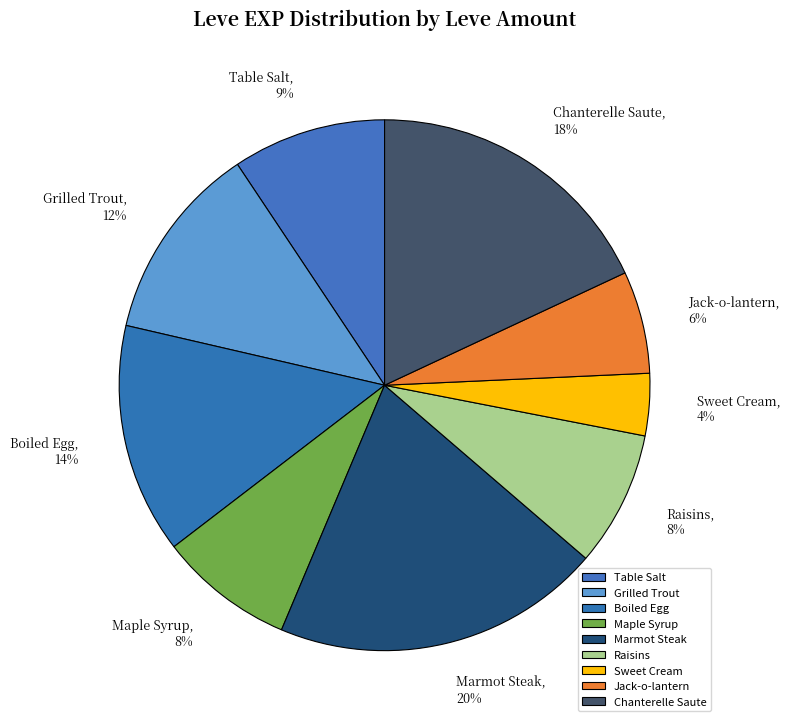

Is there a majority slice in this chart?

No